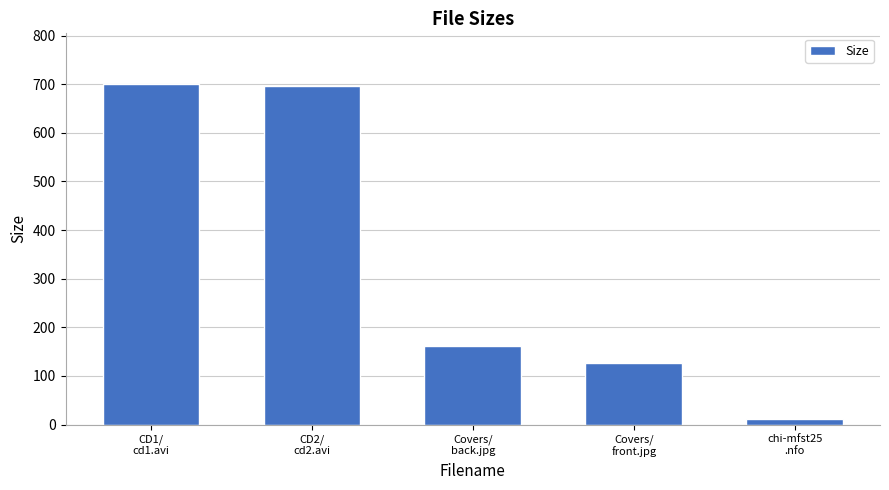

Reading left to right, what are all the values shown in this chart?

699.7	696.4	162.1	126.9	12.2